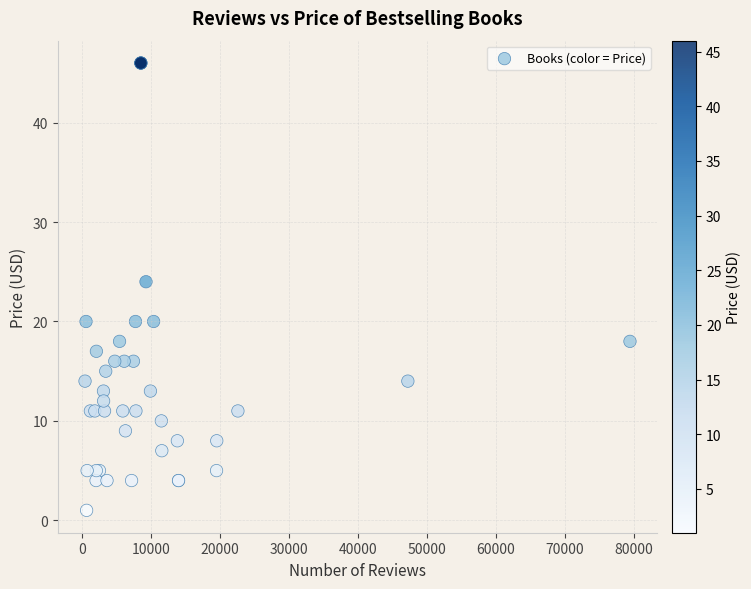

What Y value in the scatter plot is closest to 23?

24